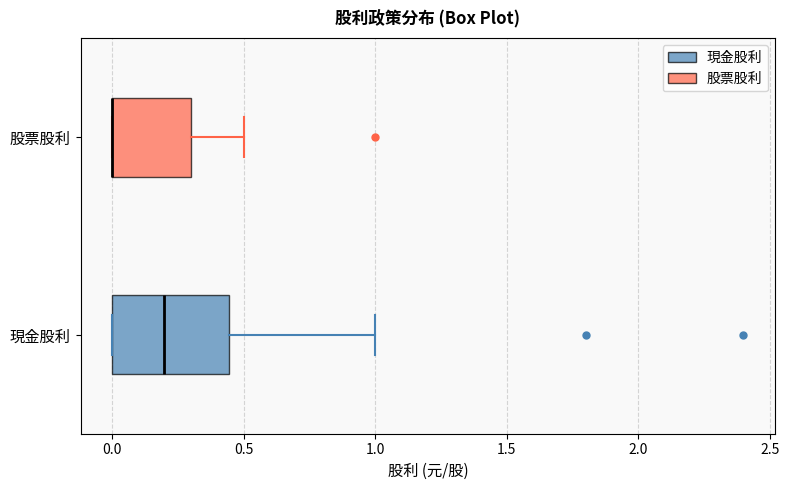

Comparing the boxes themselves (not the whiskers), which one is the widest?

現金股利